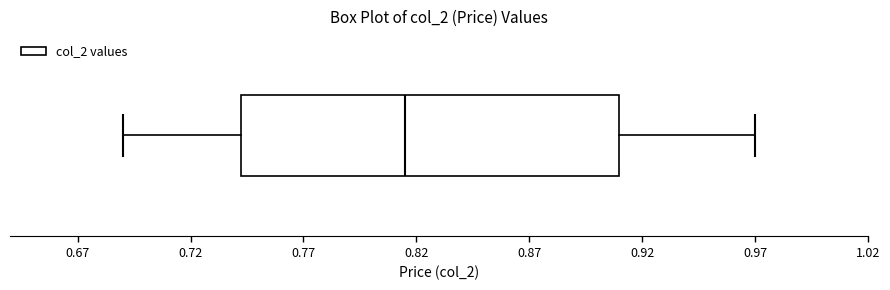

Read this box plot against the x-axis: the position of the median line, the range covered by the box, and the ends of both whiskers. The values are not printed on the chart, so give them approximately, as read against the axis.

median 0.815, box 0.745 to 0.910, whiskers 0.690 to 0.970